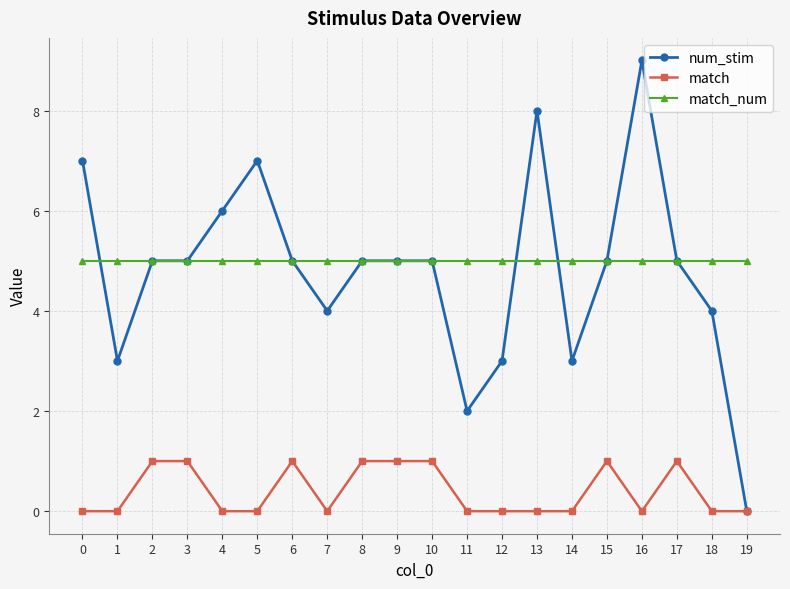

Which series has the widest spread of values?

num_stim